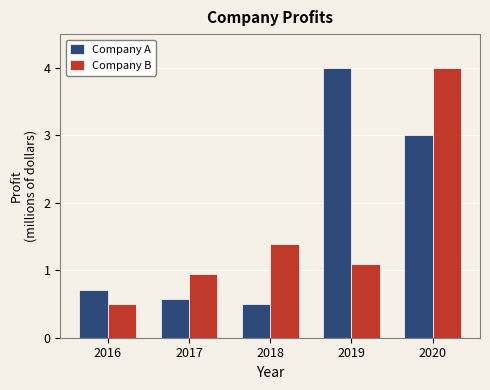

The value of Company A at 2017 is 0.6. True or false?

True